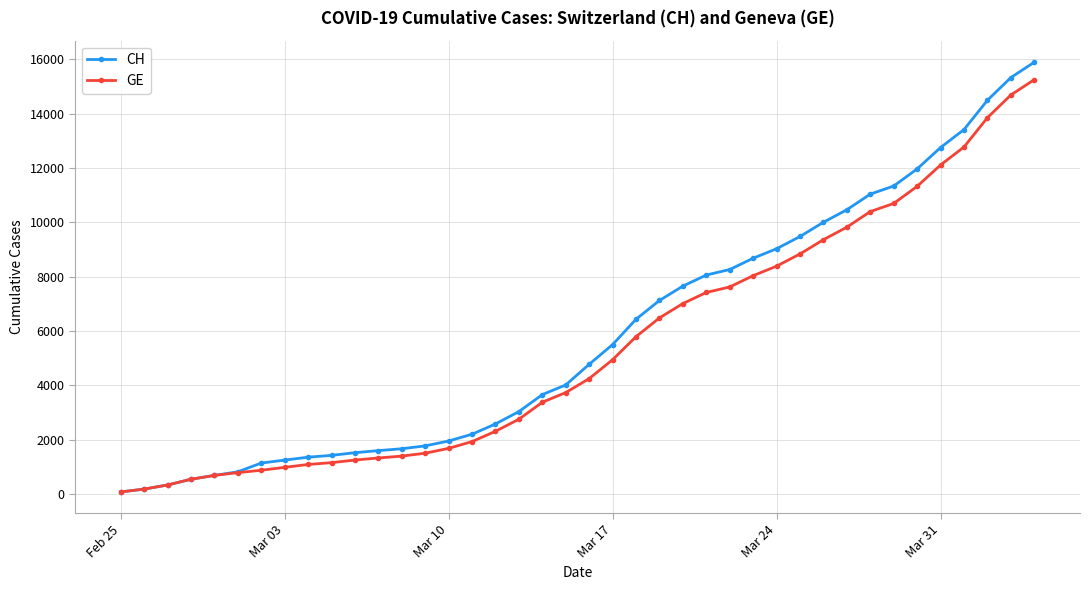

Which series has the largest range (max minus min)?

CH